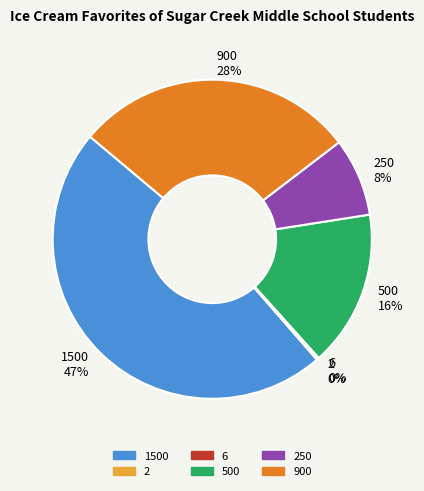

The 900 slice represents 41% of the pie. True or false?

False